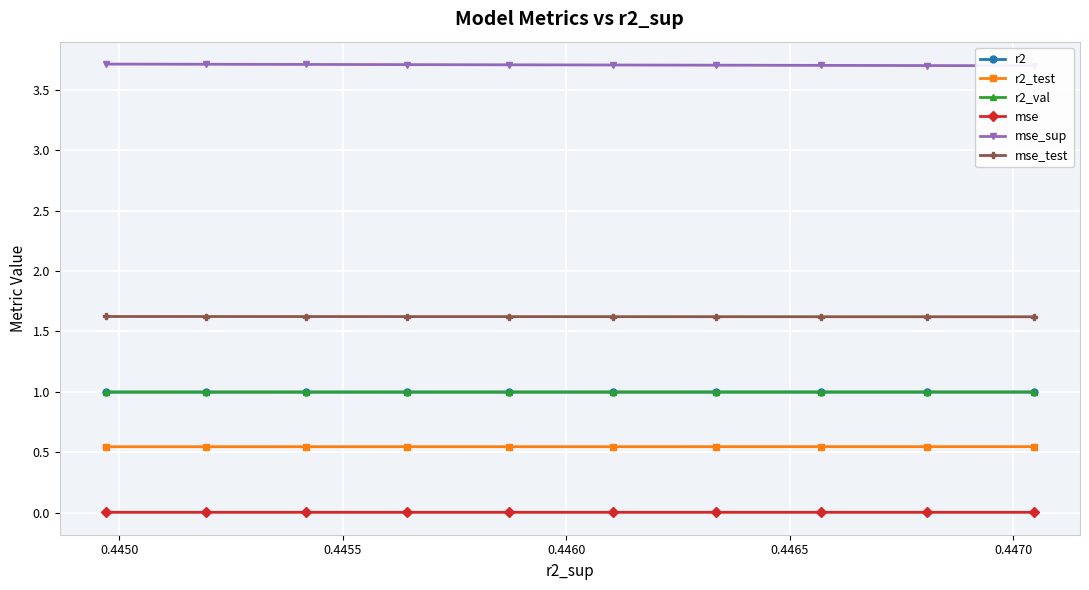

Is this an area chart (filled region under the line)?

No